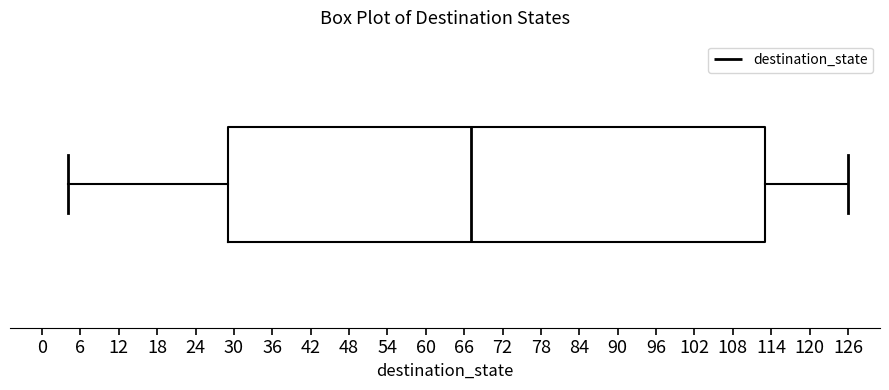

Where does the right whisker of the box end on the x-axis? The values are not printed on the chart, so give them approximately, as read against the axis.

126